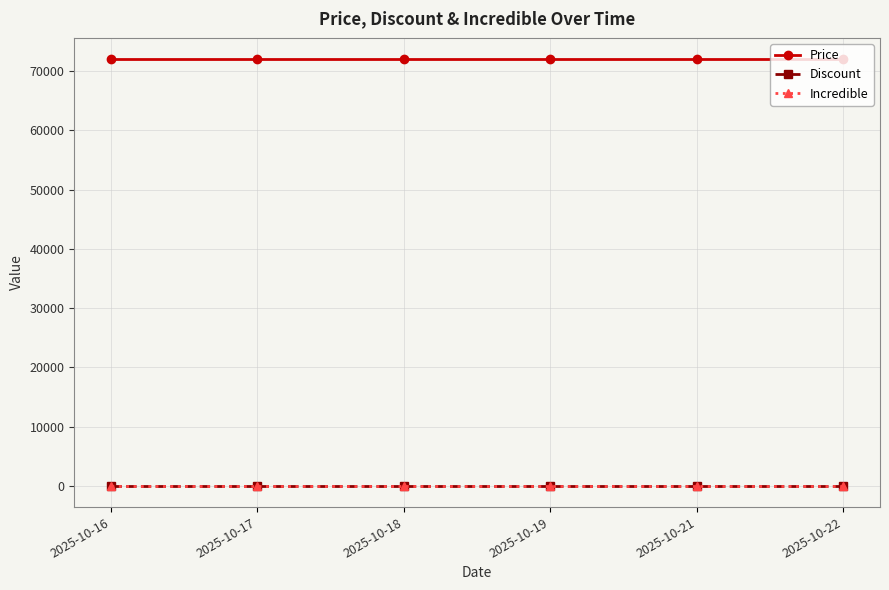

True or false: Price and Discount intersect in this chart.

False